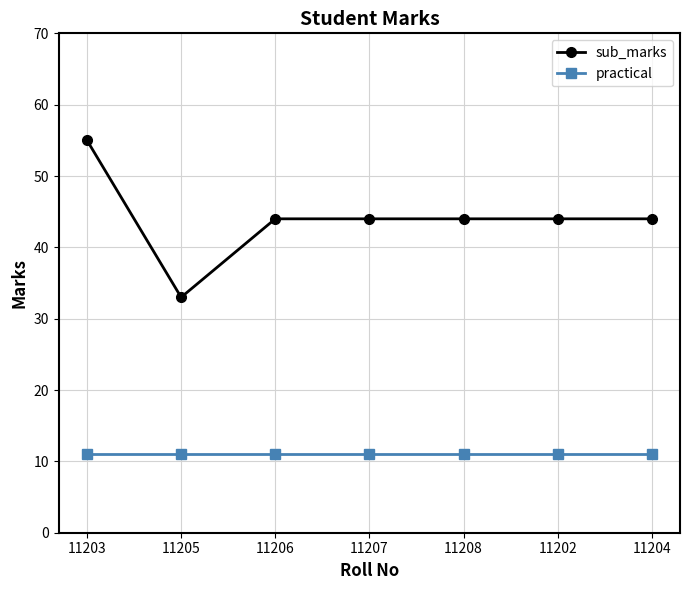

How many lines are shown in the chart?

2